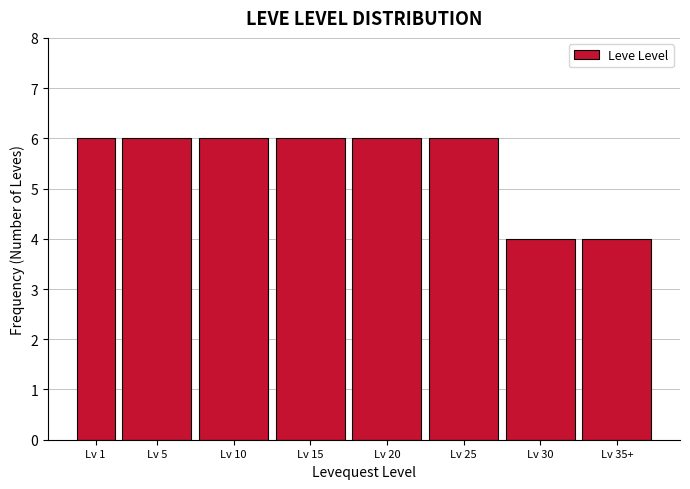

Reading right to left, extract all data points from this chart.

4	4	6	6	6	6	6	6